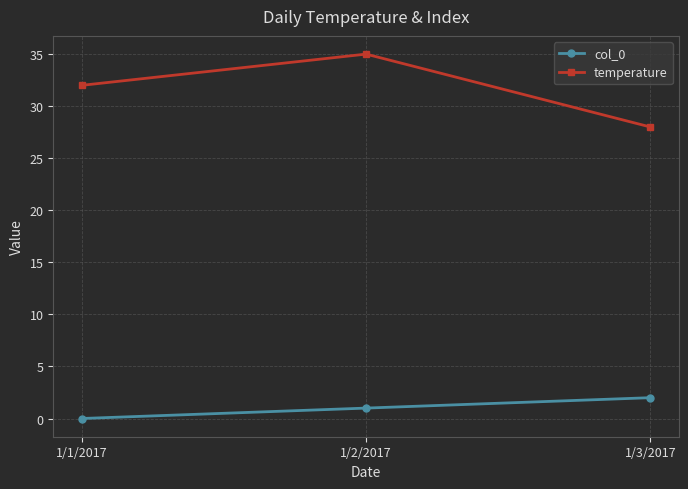

What is the label of the 3rd point from the right?

1/1/2017